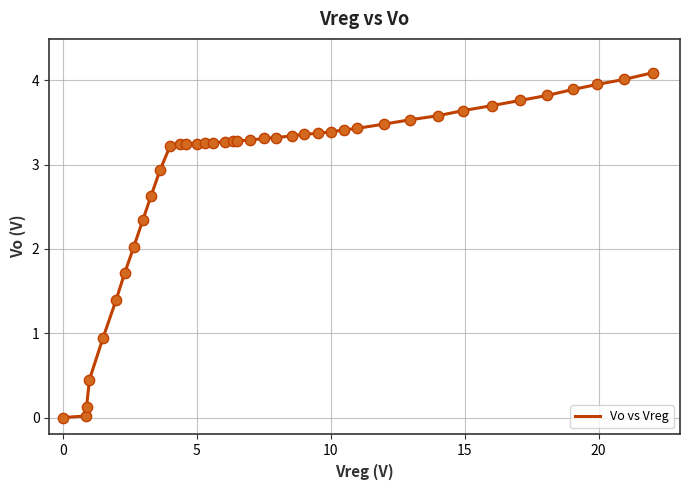

What is the difference between the maximum and minimum values?

4.1